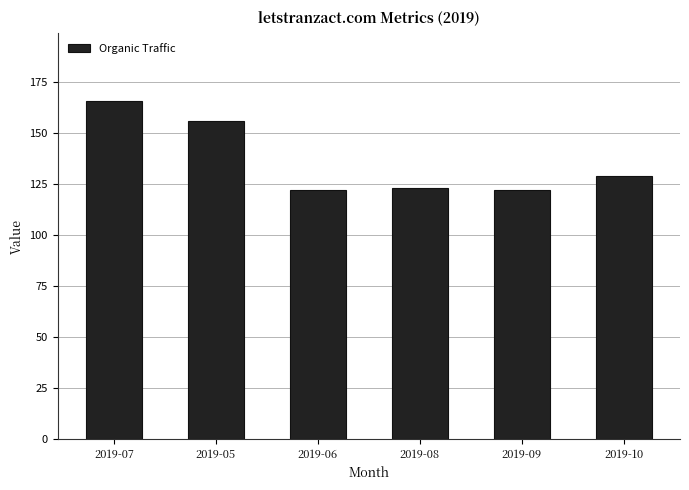

What is the maximum value shown in the chart?

166